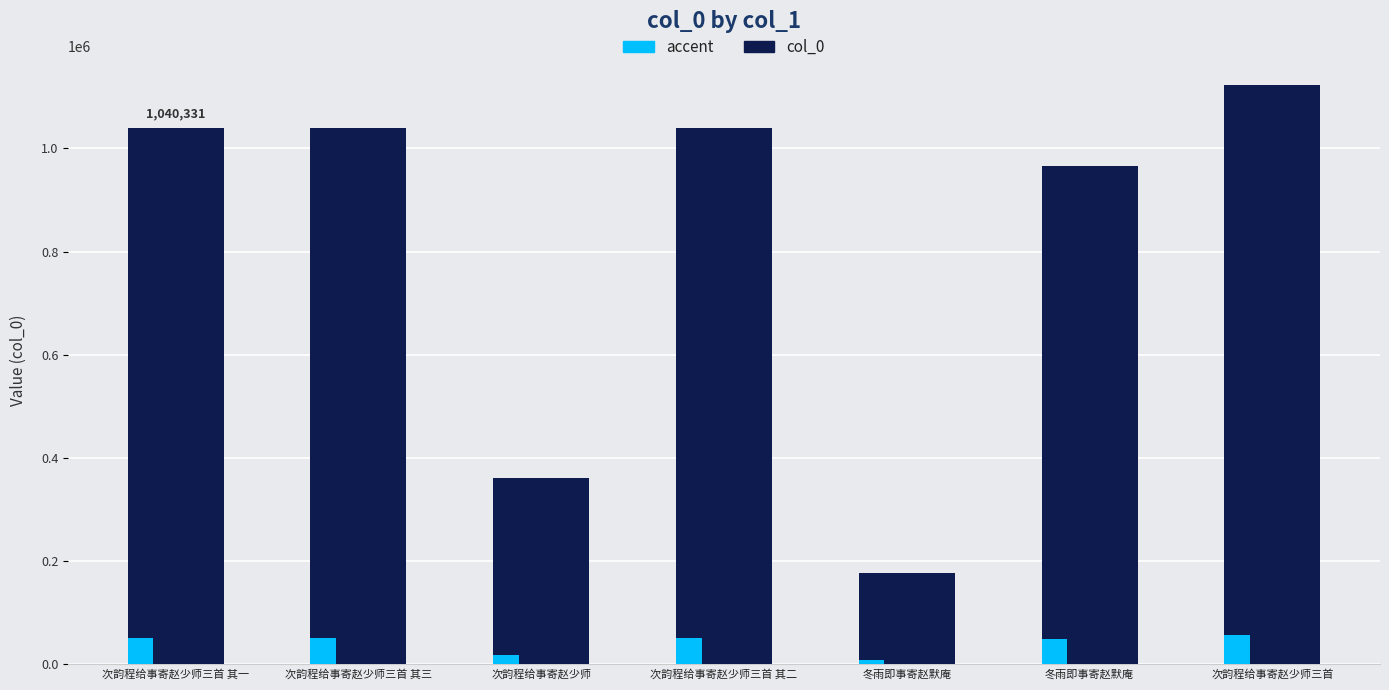

What is the value of the accent bar at the 5th from the left?

8834.2